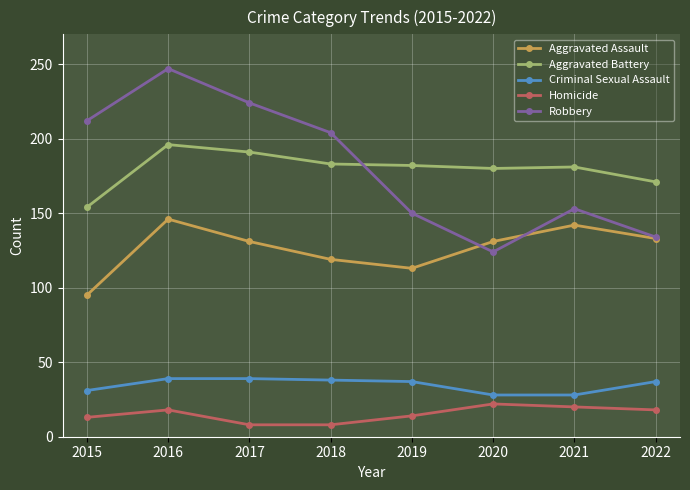

At which category does Homicide reach its first local peak?

2016